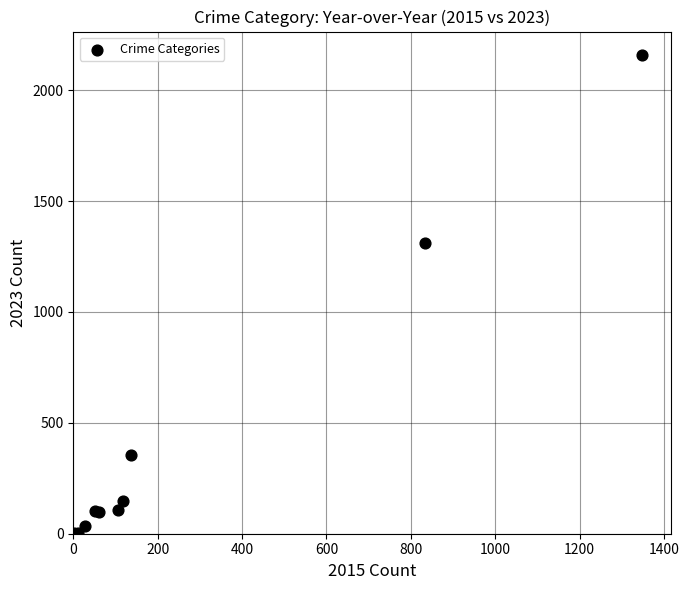

What Y value in the scatter plot is closest to 1079?

1309